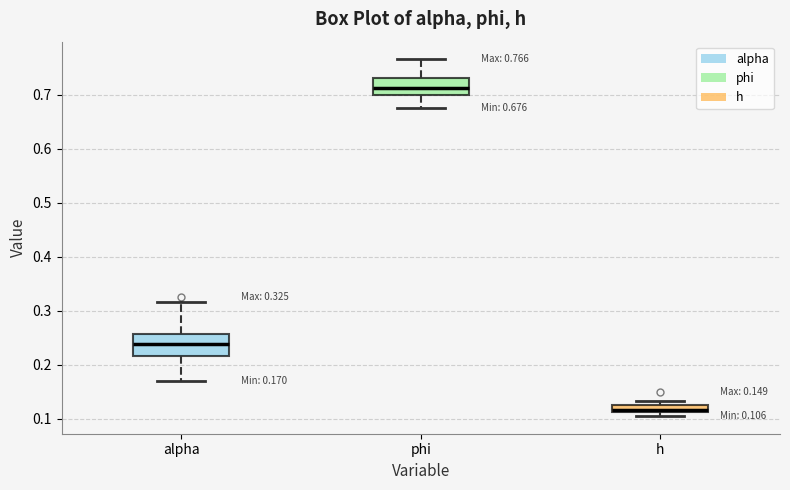

Which box's median line is the lowest?

h